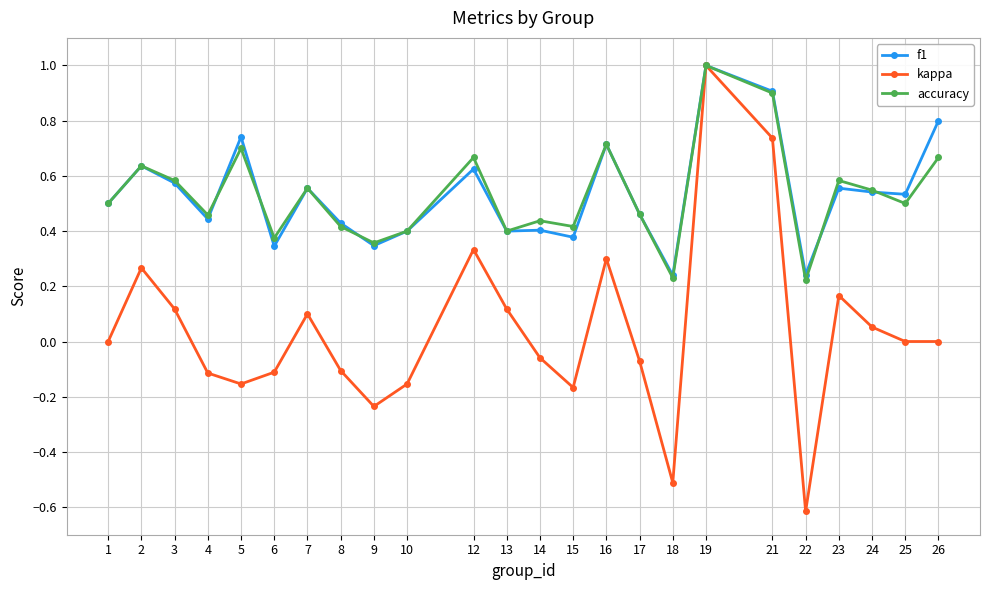

Is this an area chart (filled region under the line)?

No